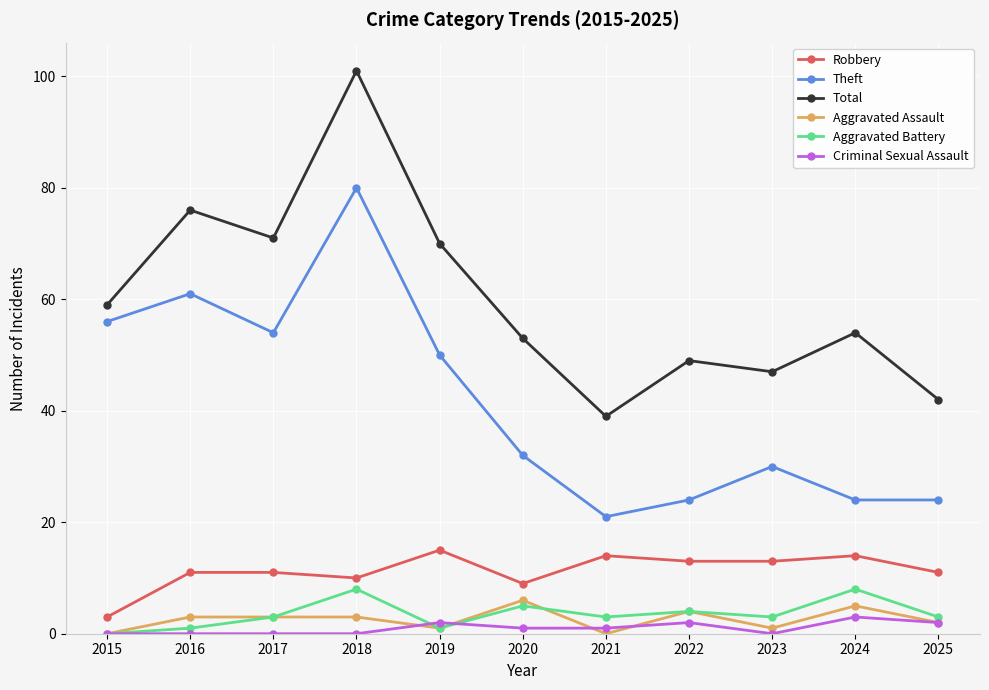

What value does the Total series have at 2016, to the nearest 10?

80